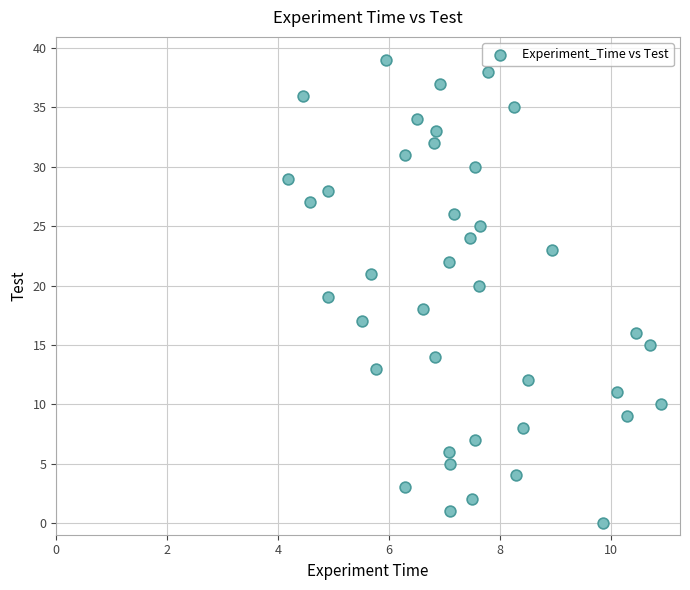

What is the range of Y values (max minus min)?

39